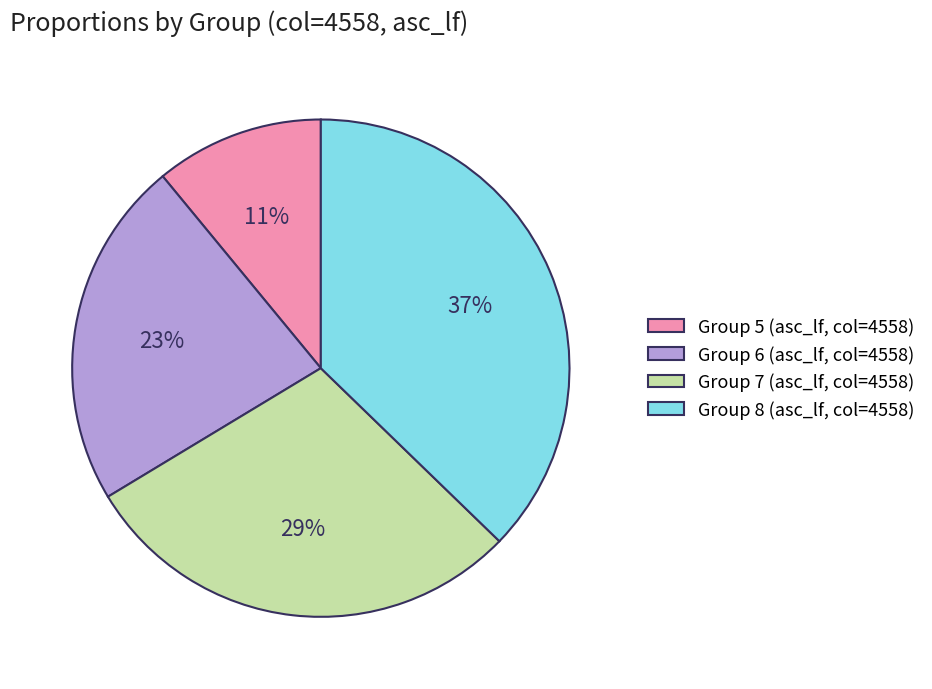

Is there a majority slice in this chart?

No